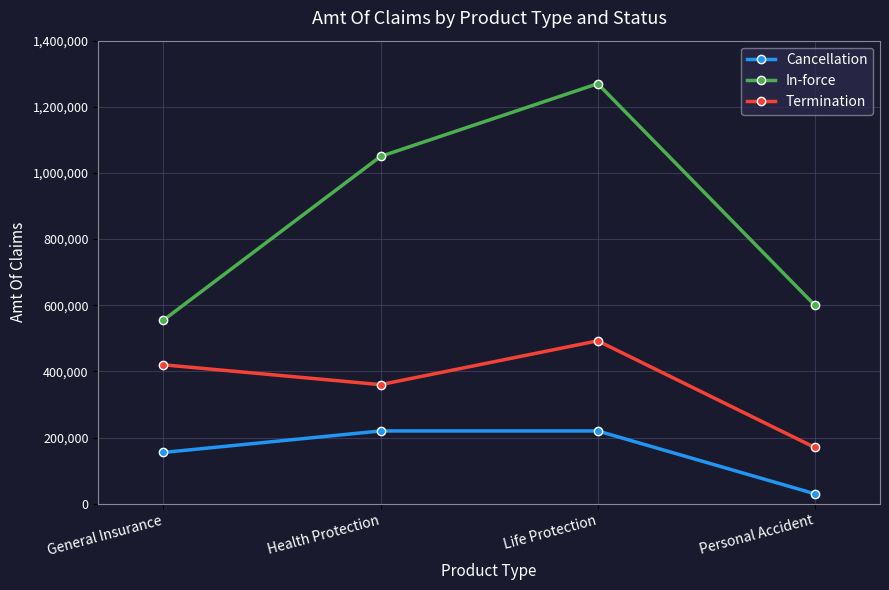

Is the value of Cancellation at General Insurance greater than the value of Termination at Personal Accident?

No